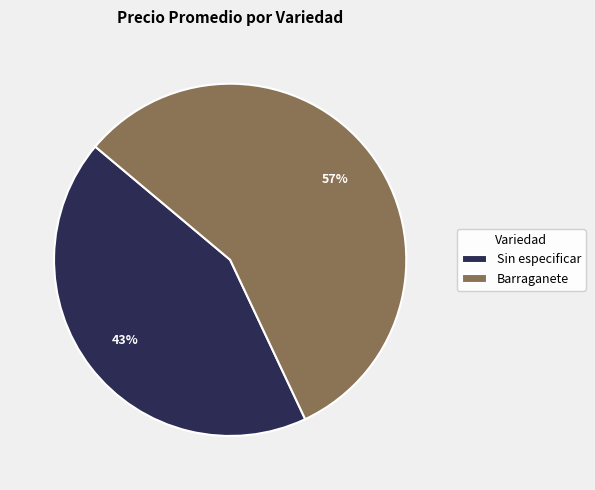

Combined, do Barraganete and Sin especificar account for over 50%?

Yes